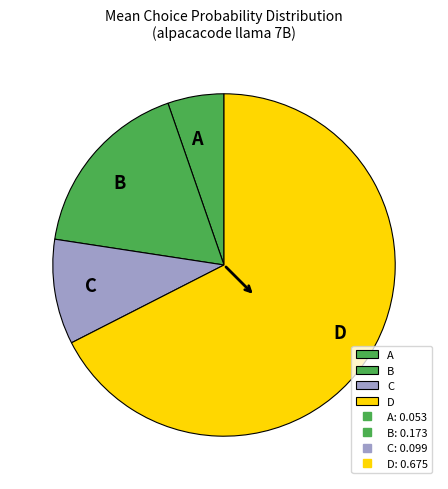

What is the largest slice in the pie chart?

D